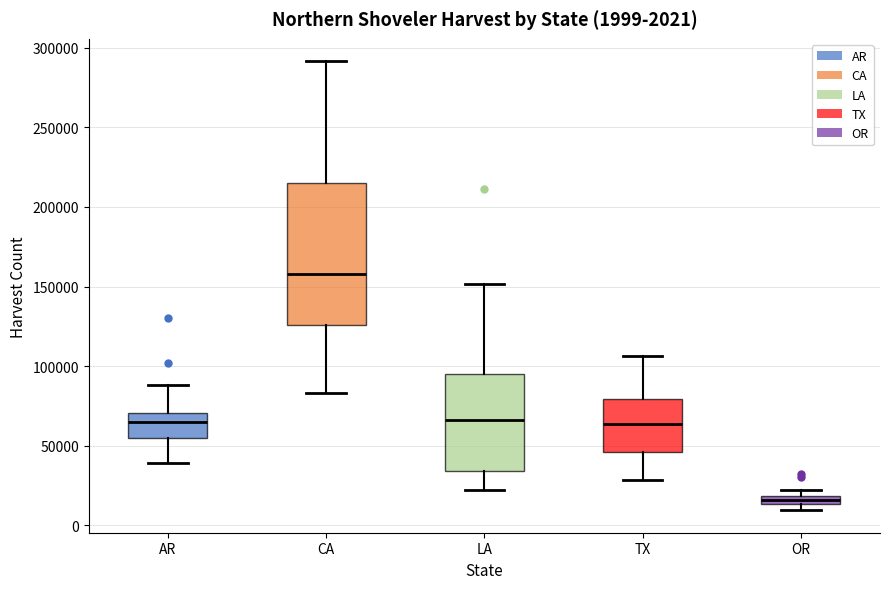

Comparing the boxes themselves (not the whiskers), which one is the tallest?

CA